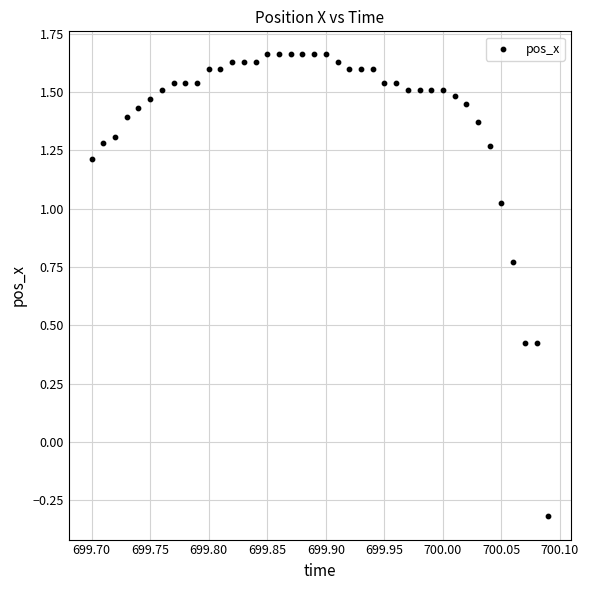

What is the range of Y values (max minus min)?

2.0